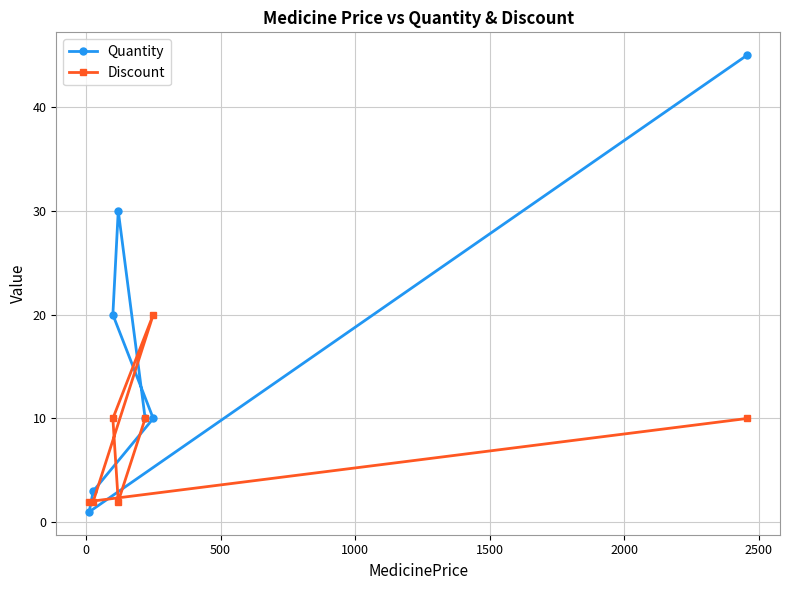

What is the average value of the Quantity series?

17